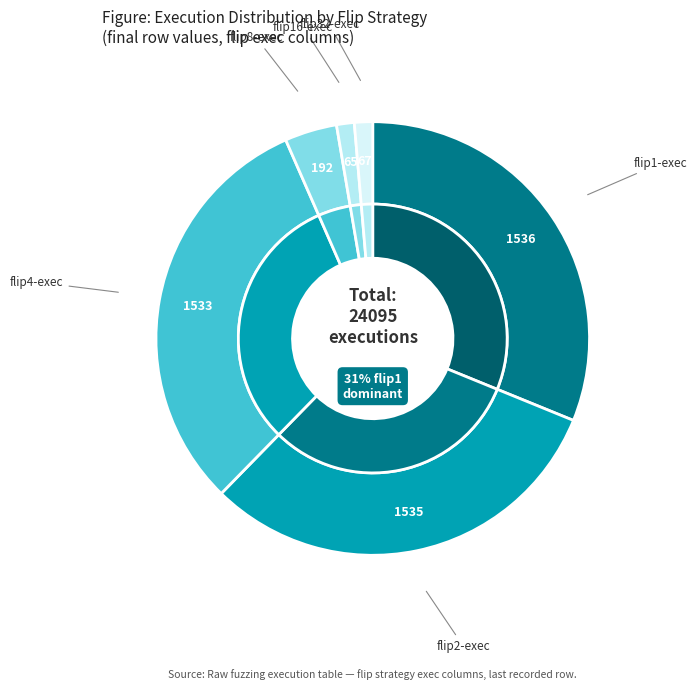

Rank the categories by value from lowest to highest.

flip16-exec, flip32-exec, flip8-exec, flip4-exec, flip2-exec, flip1-exec